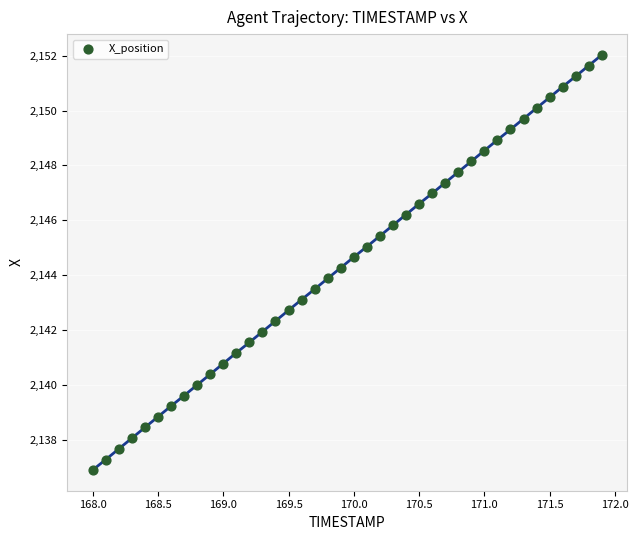

What is the range of Y values (max minus min)?

15.1